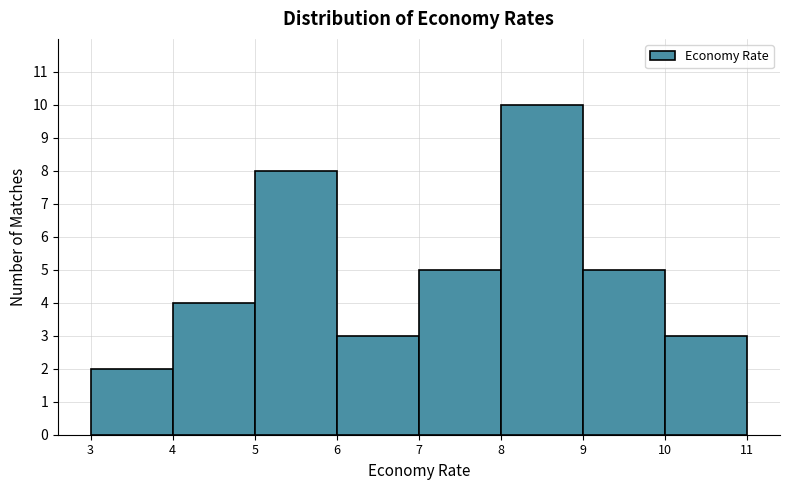

Which range on the x-axis has the tallest bar?

8 to 9